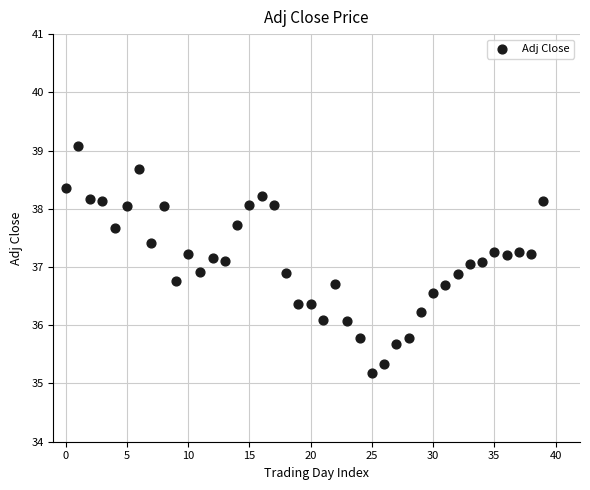

What is the range of Y values (max minus min)?

3.9